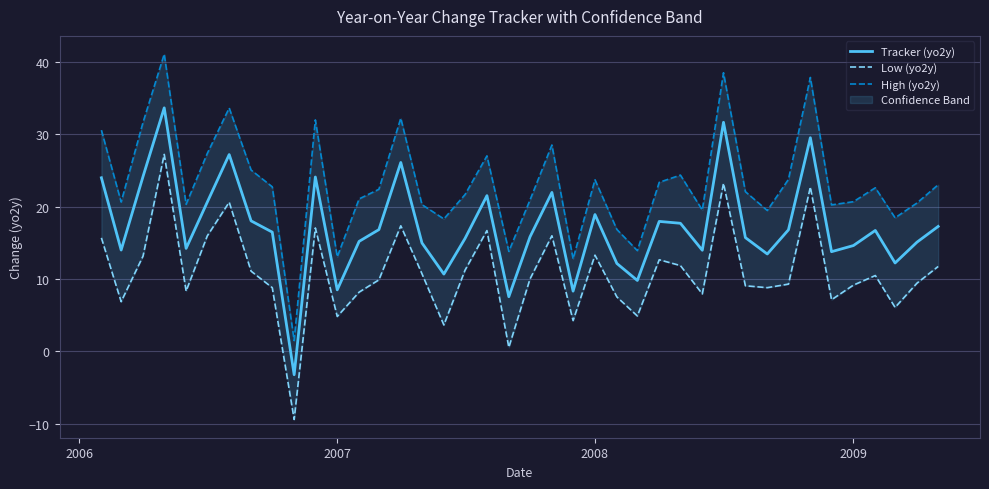

List the series in order of their peak value, highest first.

High (yo2y), Tracker (yo2y), Low (yo2y)